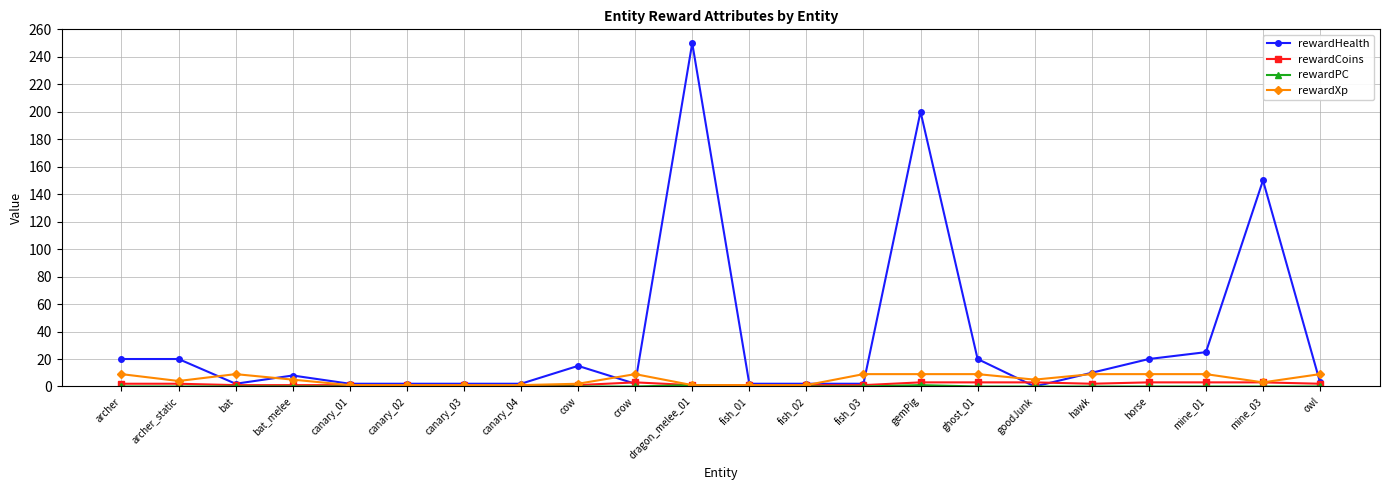

Where is rewardHealth nearest to the value 125?

mine_03